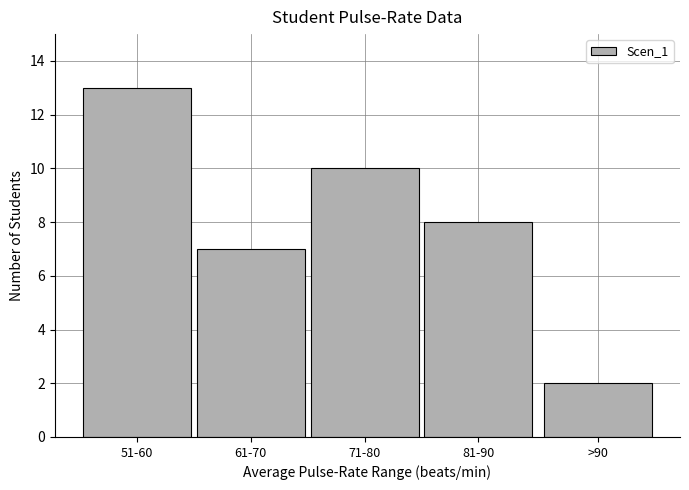

Reading left to right, what are all the values shown in this chart?

13	7	10	8	2